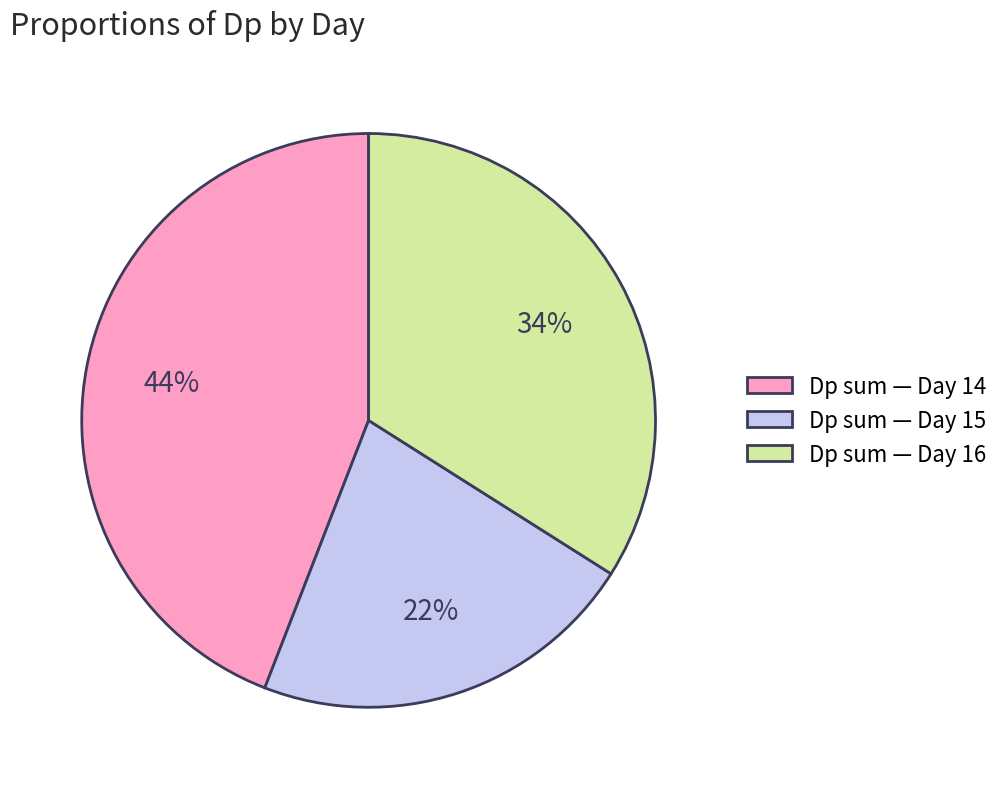

Which slice is the largest?

Dp sum — Day 14